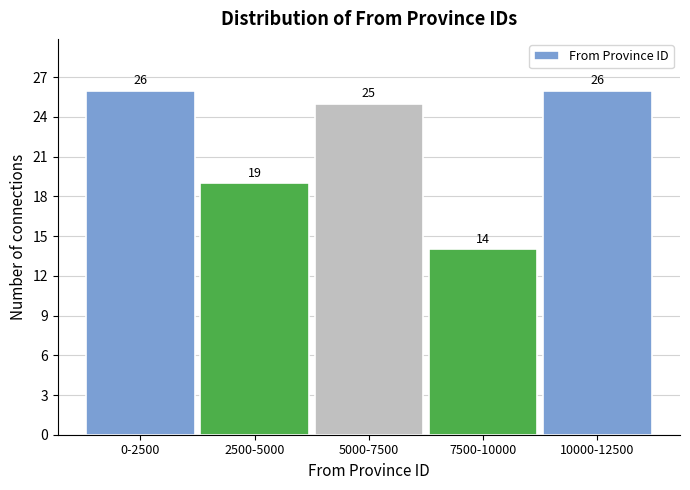

Reading right to left, list all the values displayed in this chart.

26	14	25	19	26